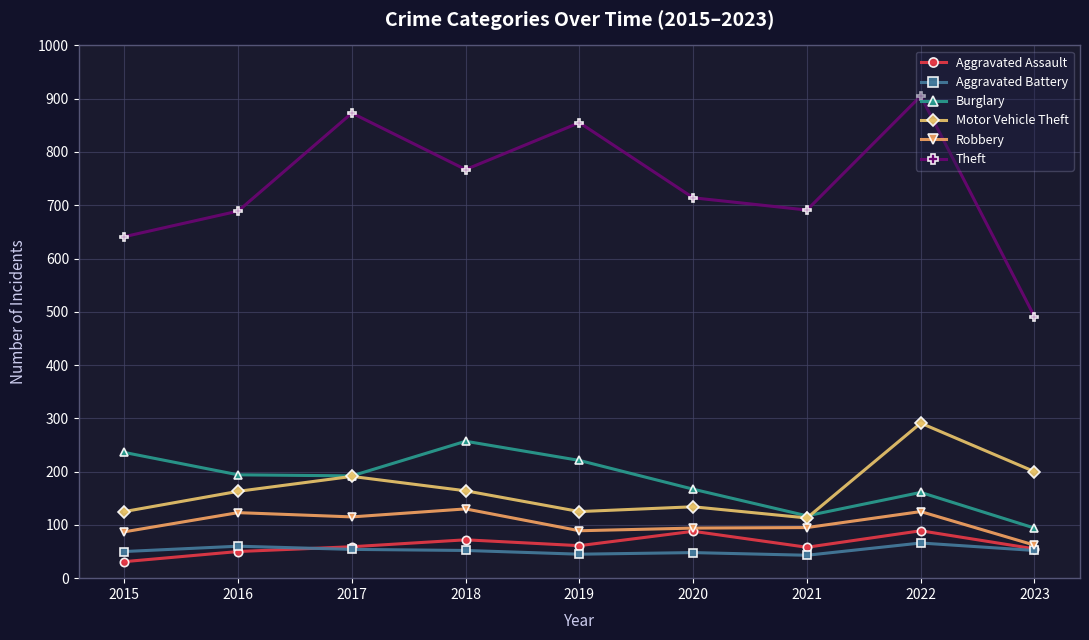

What is the value of the Theft point at the 9th from the left?

491